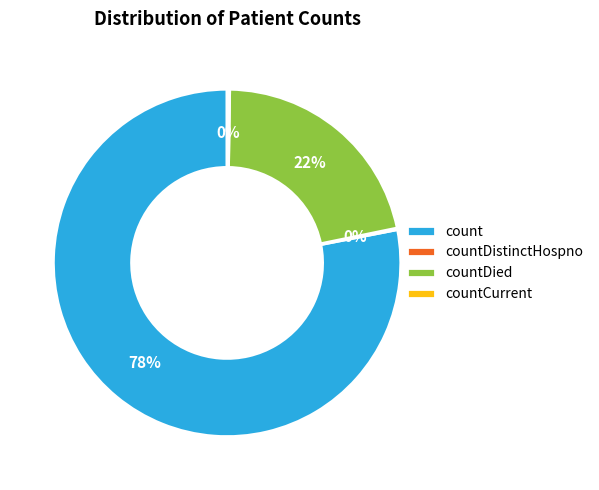

Is it true that count is 90% of the pie?

False